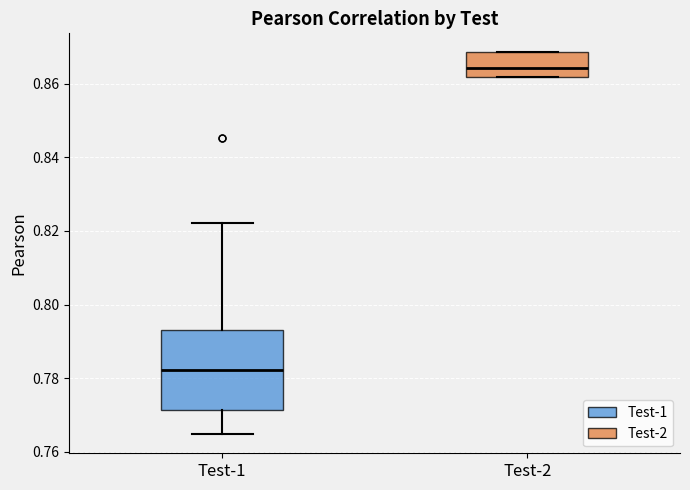

Reading left to right, read every box against the y-axis: the position of its median line, the range the box covers, and the ends of its whiskers. The values are not printed on the chart, so give them approximately, as read against the axis.

Test-1: median 0.782, box 0.772 to 0.794, whiskers 0.764 to 0.822
Test-2: median 0.864, box 0.862 to 0.868, whiskers 0.862 to 0.868